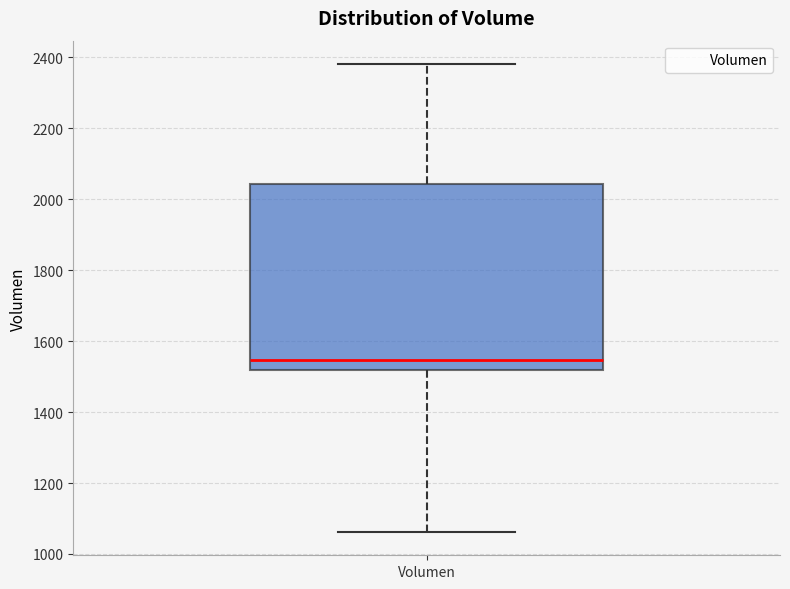

Transcribe this box plot: give where the median line is, the range the box spans, and where the two whiskers end, as read against the y-axis. The values are not printed on the chart, so give them approximately, as read against the axis.

median 1540, box 1520 to 2040, whiskers 1060 to 2380